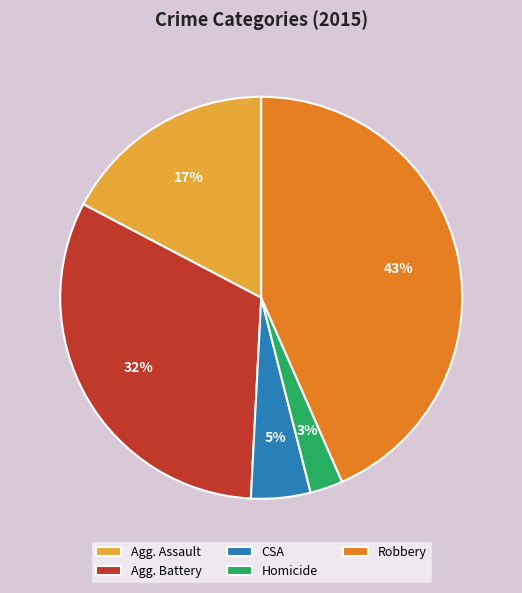

To the nearest percent, what is the difference between the Homicide and CSA slice percentages?

2%